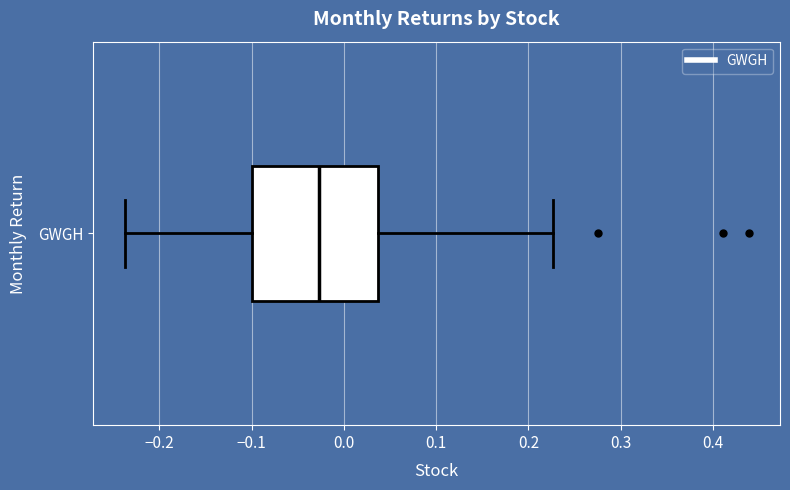

Transcribe this box plot: give where the median line is, the range the box spans, and where the two whiskers end, as read against the x-axis. The values are not printed on the chart, so give them approximately, as read against the axis.

median -0.03, box -0.10 to 0.04, whiskers -0.24 to 0.23